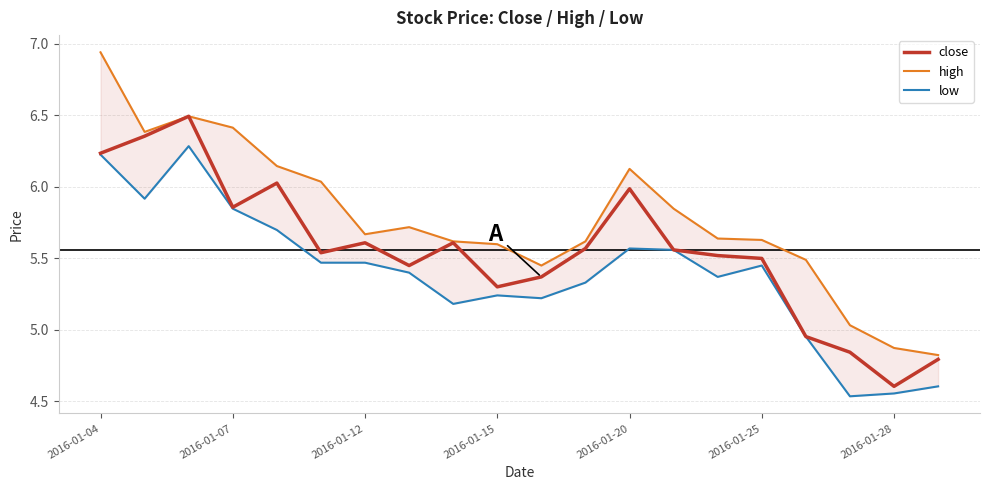

What is the average value of the low series?

5.4